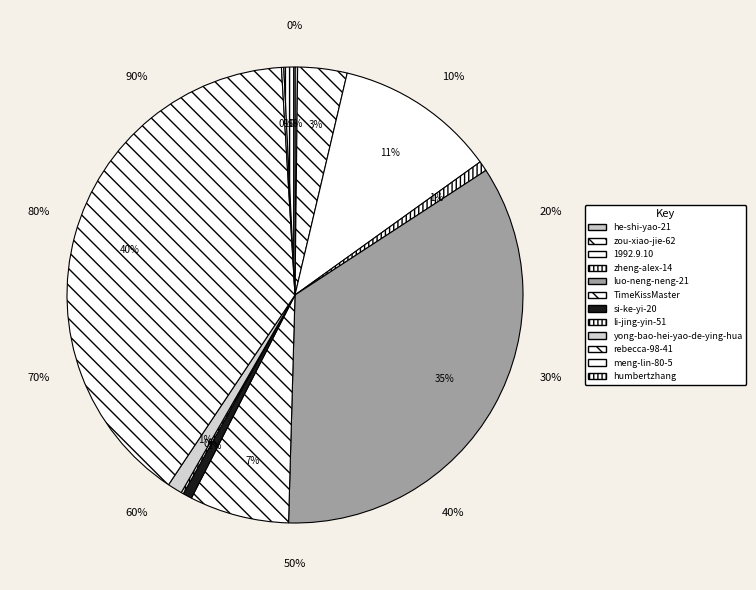

To the nearest percent, what portion does yong-bao-hei-yao-de-ying-hua represent?

1%